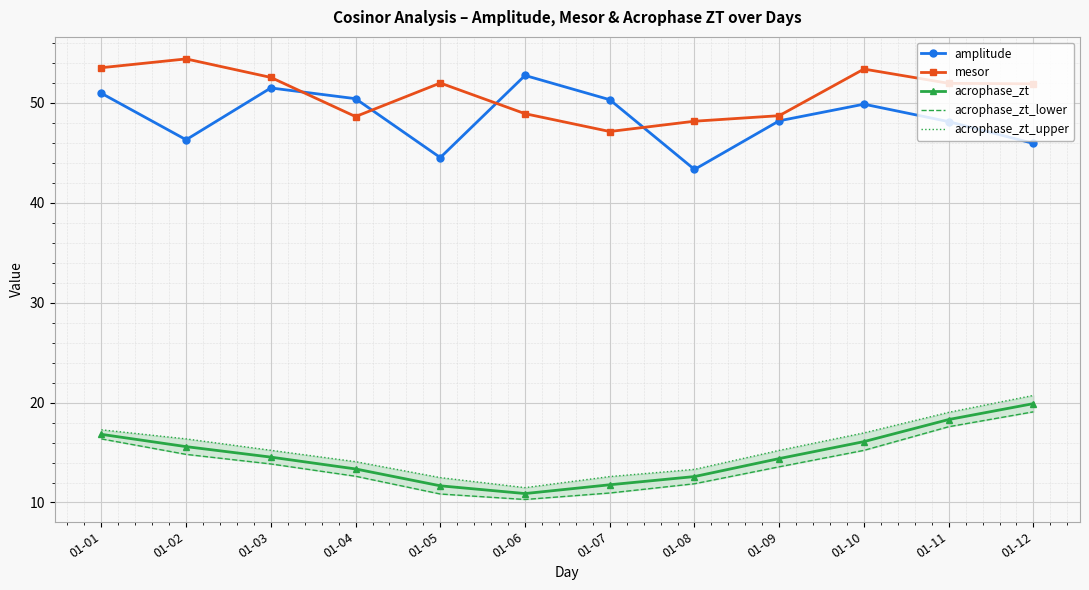

What is the sum of the acrophase_zt_lower values at 01-05 and 01-02?

25.7